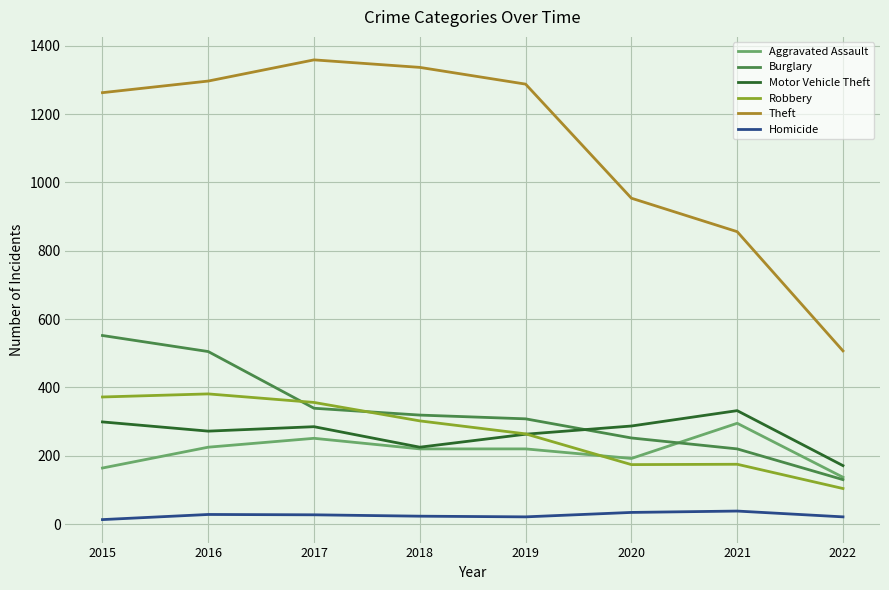

True or false: Theft and Homicide cross at least once.

False